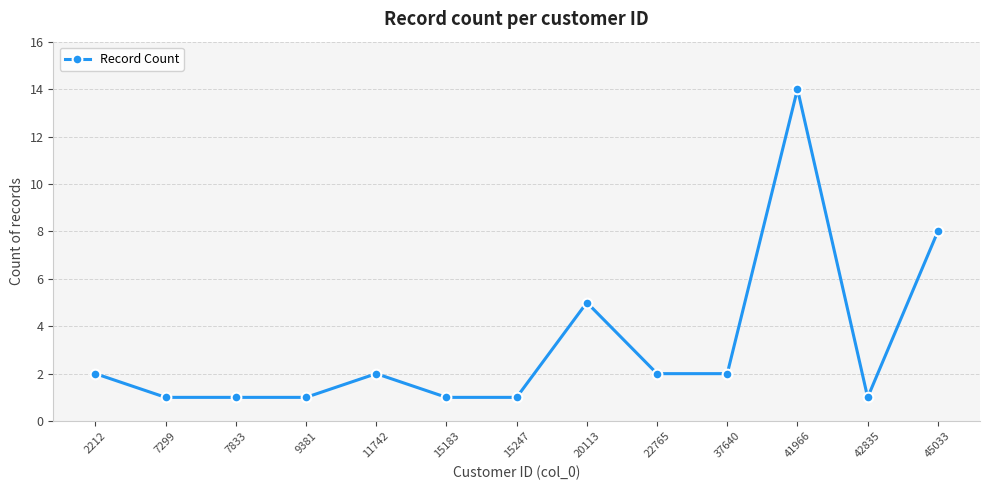

What is the value of the 6th point from the left?

1